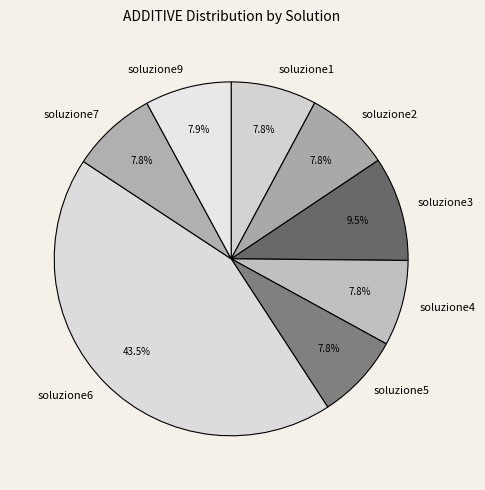

How many slices are in this pie chart?

8